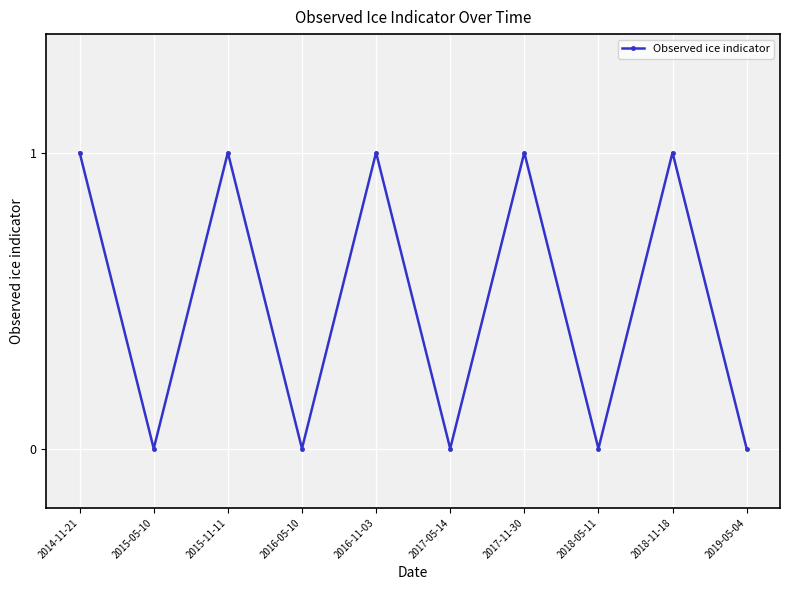

How many points are lower than both their immediate neighbors (excluding endpoints)?

4